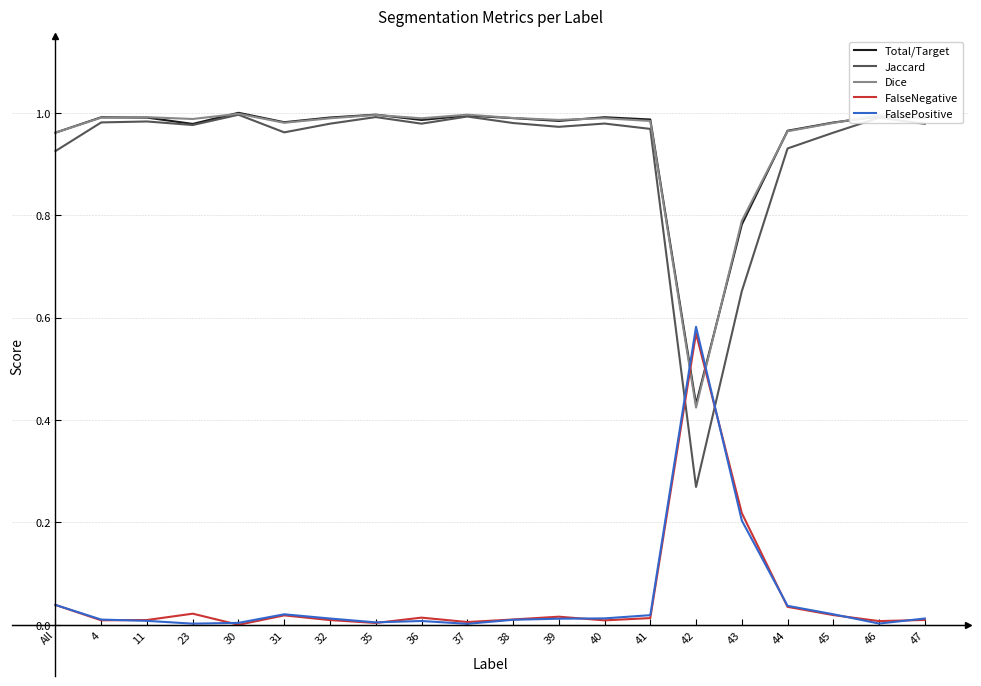

Which category has the lowest value in the Jaccard series?

42